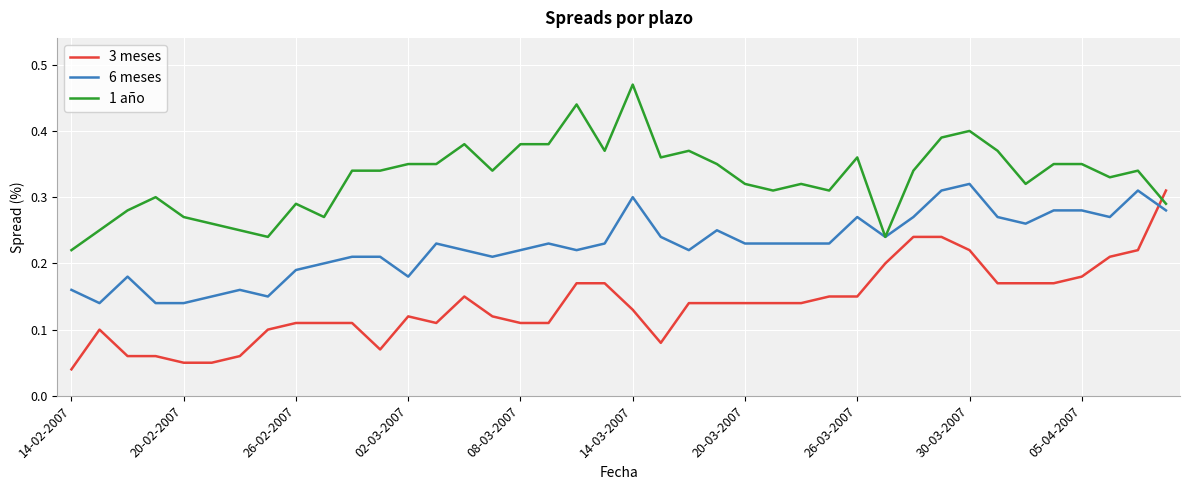

Which series has the largest total across all categories?

1 año